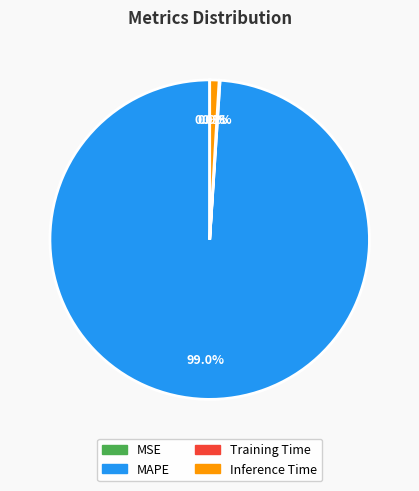

Which category has the biggest portion of the pie?

MAPE